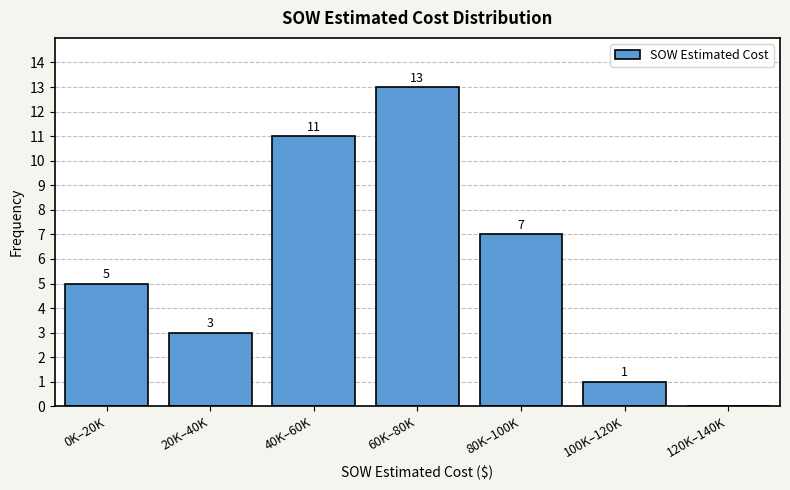

Reading right to left, extract all data points from this chart.

120K–140K=0	100K–120K=1	80K–100K=7	60K–80K=13	40K–60K=11	20K–40K=3	0K–20K=5